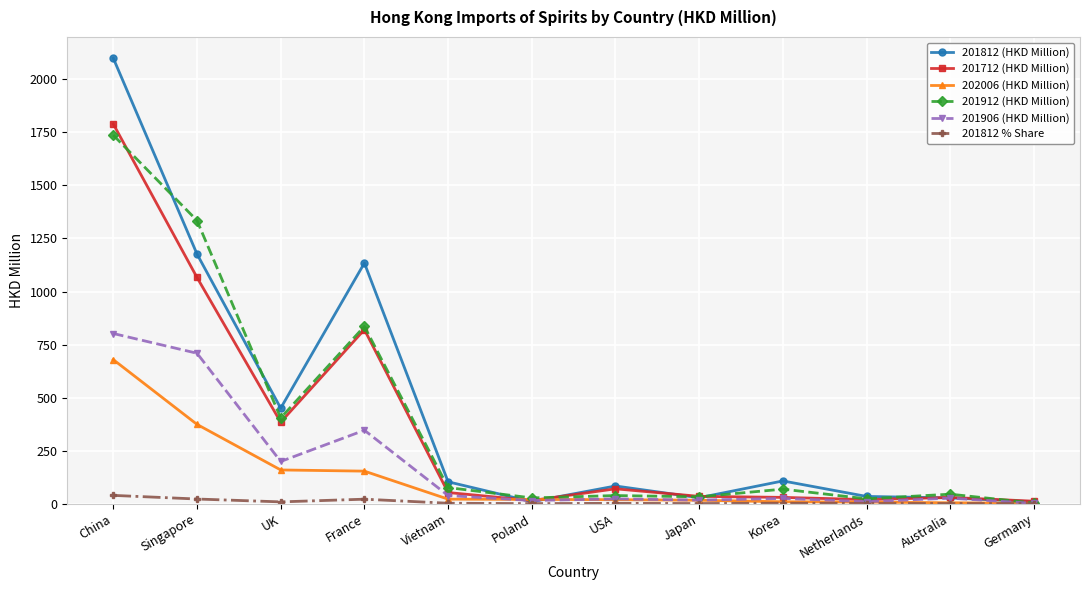

What are all the series names shown in the legend?

201812 (HKD Million), 201712 (HKD Million), 202006 (HKD Million), 201912 (HKD Million), 201906 (HKD Million), 201812 % Share